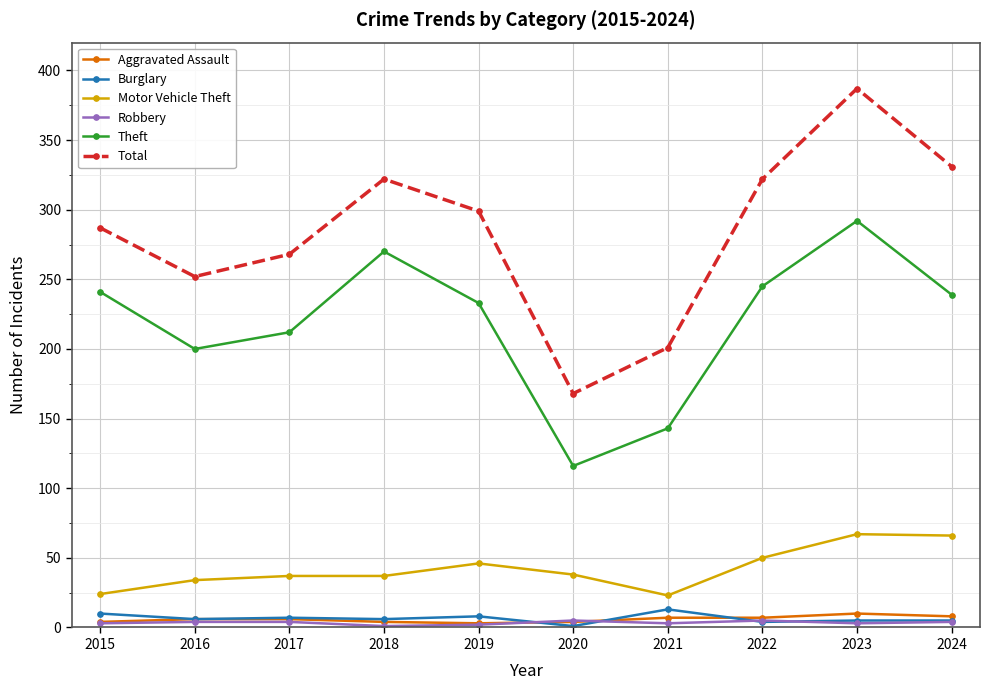

How many data points does each series have?

10